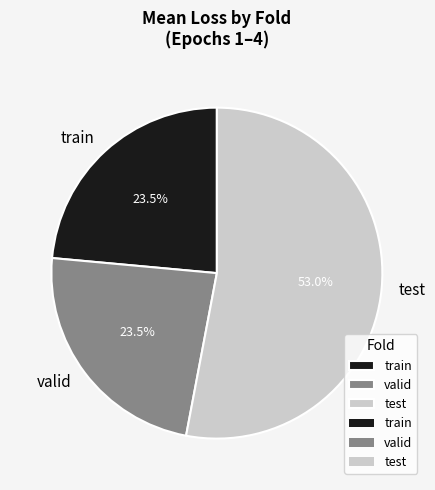

Approximately how many times larger is the value at test compared to train?

2.3